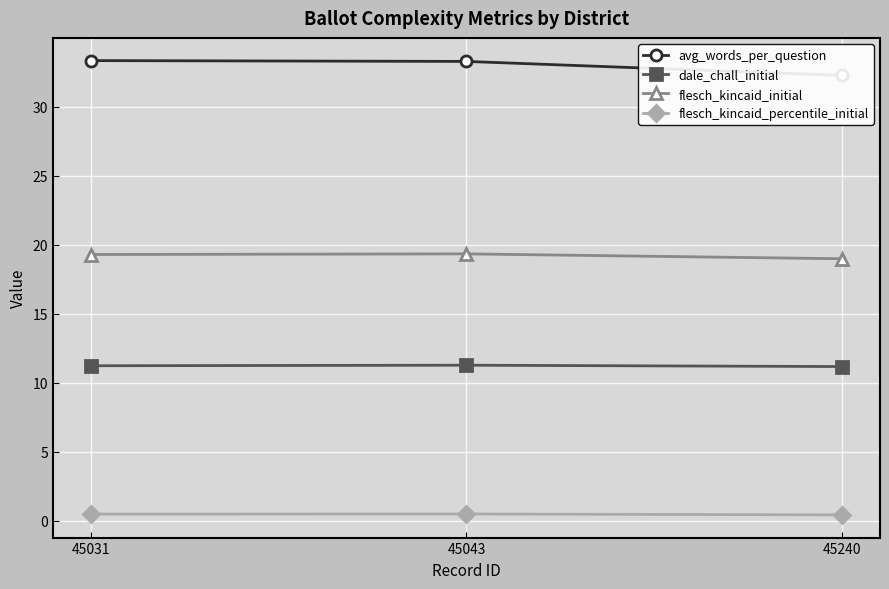

The value of avg_words_per_question at 45240 is 14.4. True or false?

False